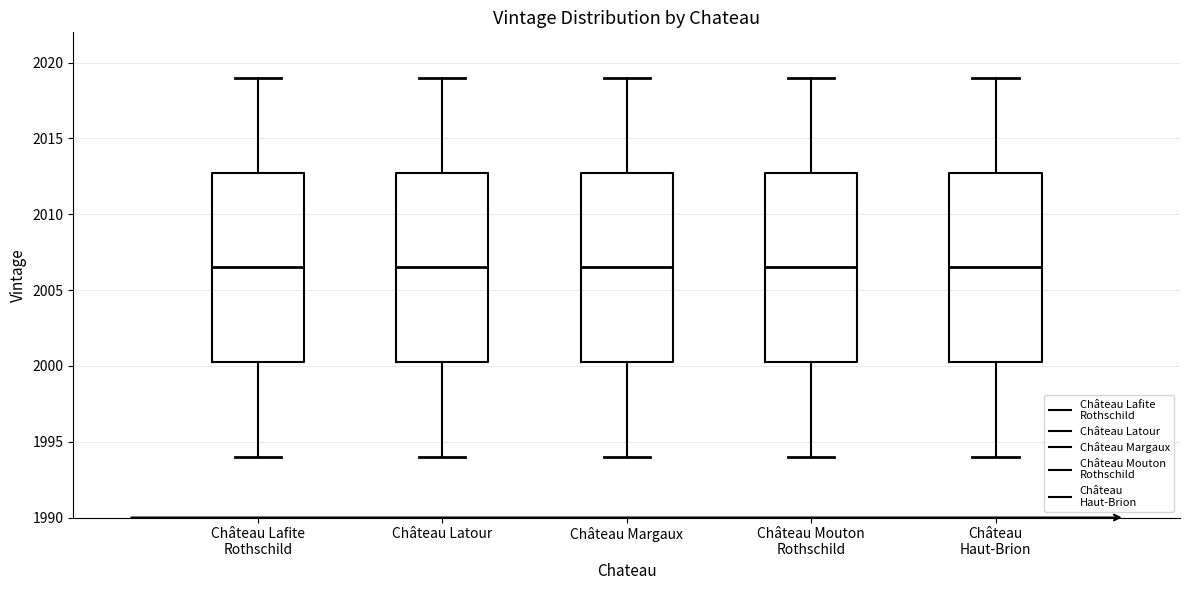

Reading left to right, transcribe this box plot: for each box, give where its median line is, the range the box spans, and where its two whiskers end, as read against the y-axis. The values are not printed on the chart, so give them approximately, as read against the axis.

Château Lafite Rothschild: median 2006.5, box 2000.5 to 2013.0, whiskers 1994.0 to 2019.0
Château Latour: median 2006.5, box 2000.5 to 2013.0, whiskers 1994.0 to 2019.0
Château Margaux: median 2006.5, box 2000.5 to 2013.0, whiskers 1994.0 to 2019.0
Château Mouton Rothschild: median 2006.5, box 2000.5 to 2013.0, whiskers 1994.0 to 2019.0
Château Haut-Brion: median 2006.5, box 2000.5 to 2013.0, whiskers 1994.0 to 2019.0